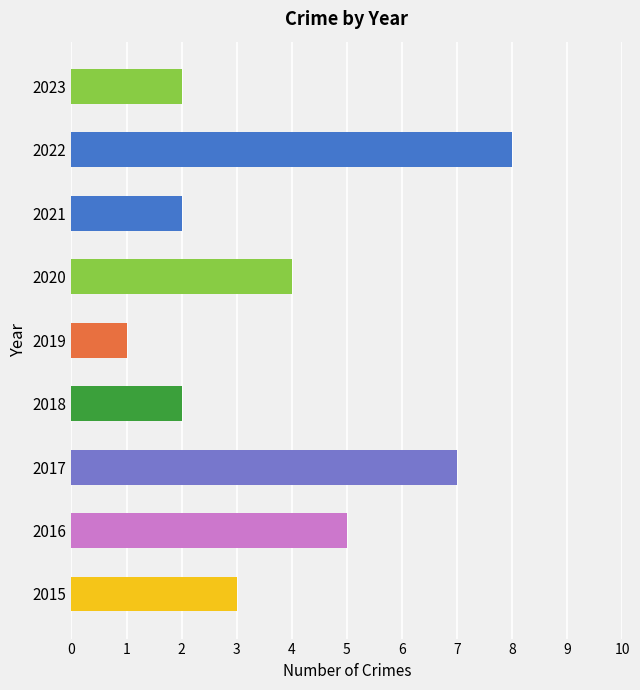

What is the minimum value shown in the chart?

1